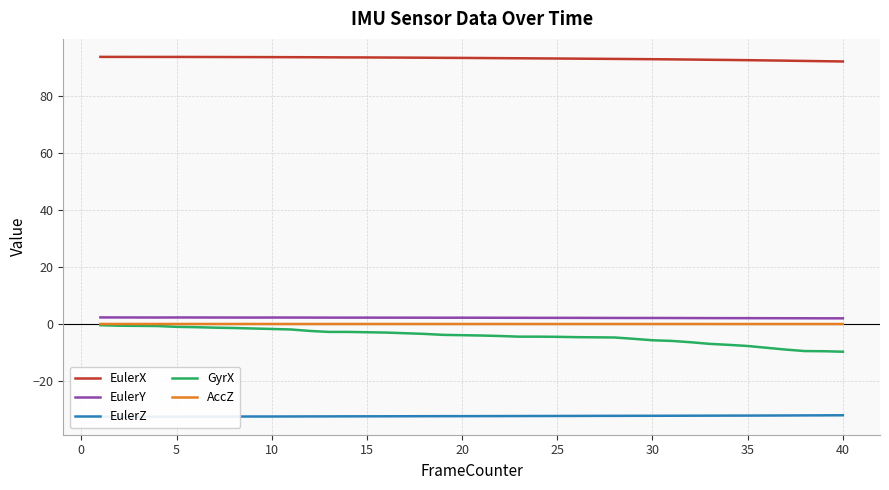

Is it true that GyrX equals -0.9 at 30?

False